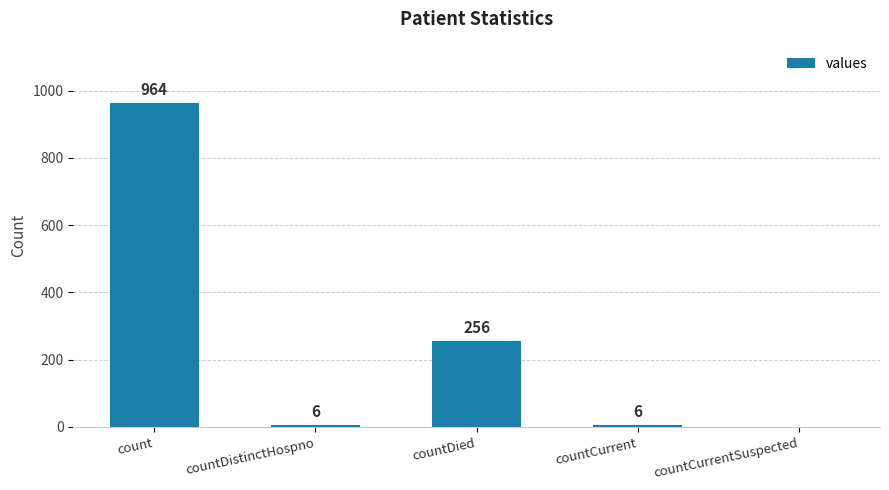

Between countDistinctHospno and countDied, which is larger?

countDied